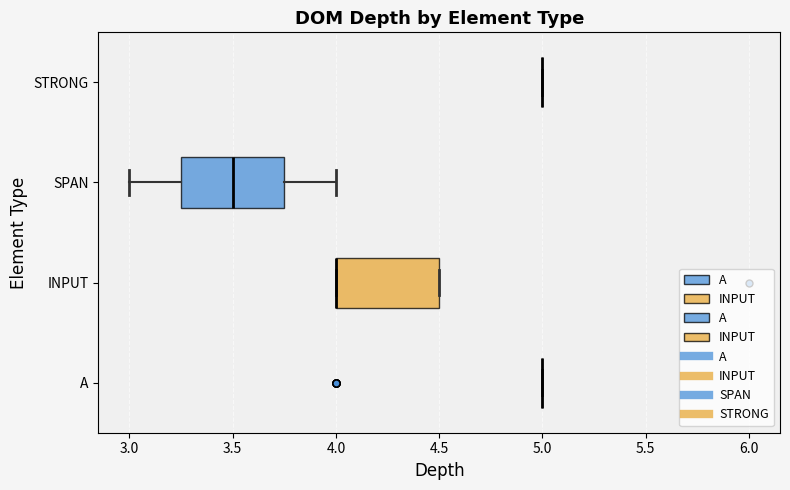

Reading bottom to top, transcribe this box plot: for each box, give where its median line is, the range the box spans, and where its two whiskers end, as read against the x-axis. The values are not printed on the chart, so give them approximately, as read against the axis.

A: box collapsed to a line at 5.00, whiskers 5.00 to 5.00
INPUT: median 4.00 (drawn on the box's left edge), box 4.00 to 4.50, whiskers 4.00 to 4.50
SPAN: median 3.50, box 3.25 to 3.75, whiskers 3.00 to 4.00
STRONG: box collapsed to a line at 5.00, whiskers 5.00 to 5.00